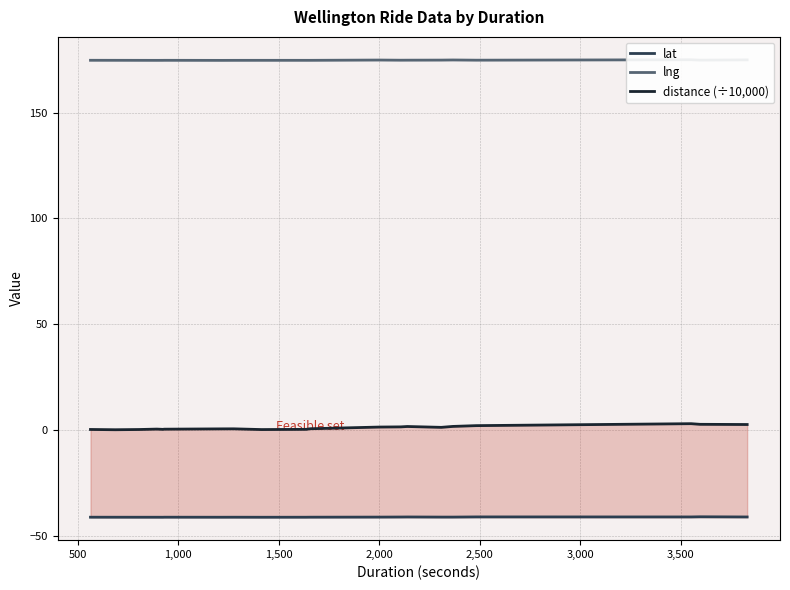

True or false: lat and distance (÷10,000) cross at least once.

False